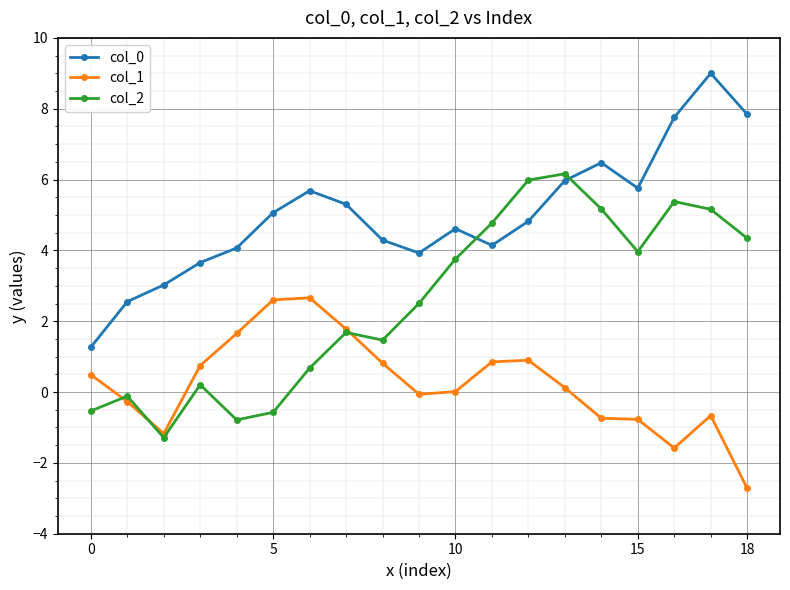

True or false: col_1 has more than 1 interior local peaks.

True